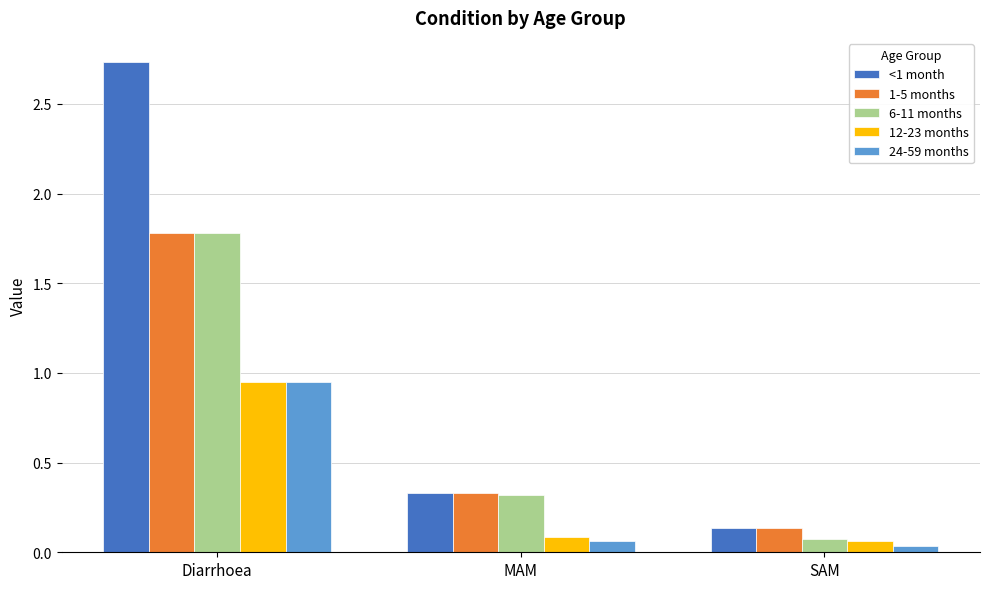

Are the bars grouped side by side (vs. stacked)?

Yes